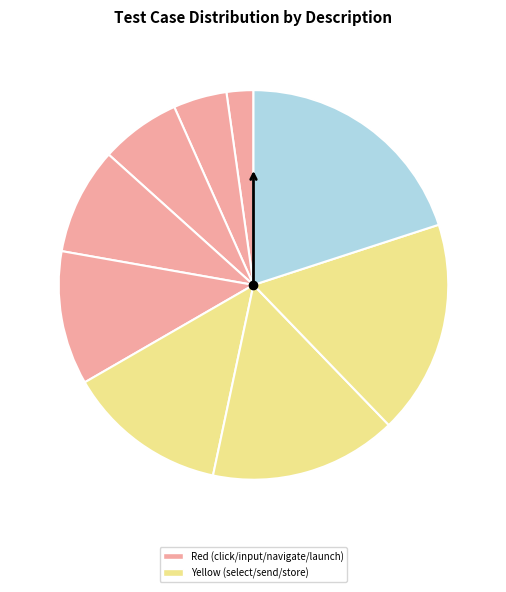

How many slices are in this pie chart?

9